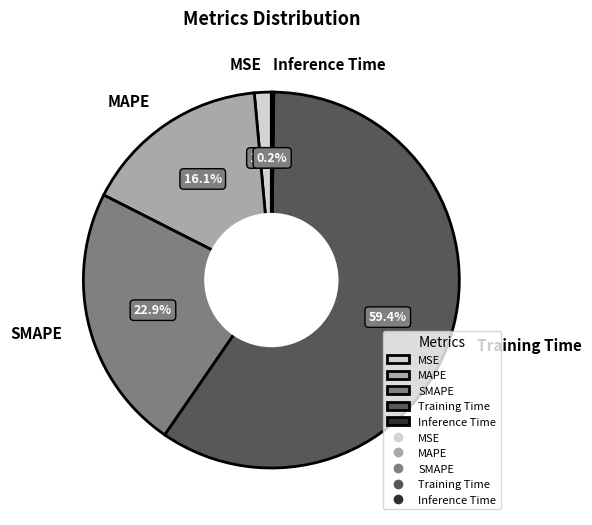

True or false: MSE accounts for 10% of the total.

False